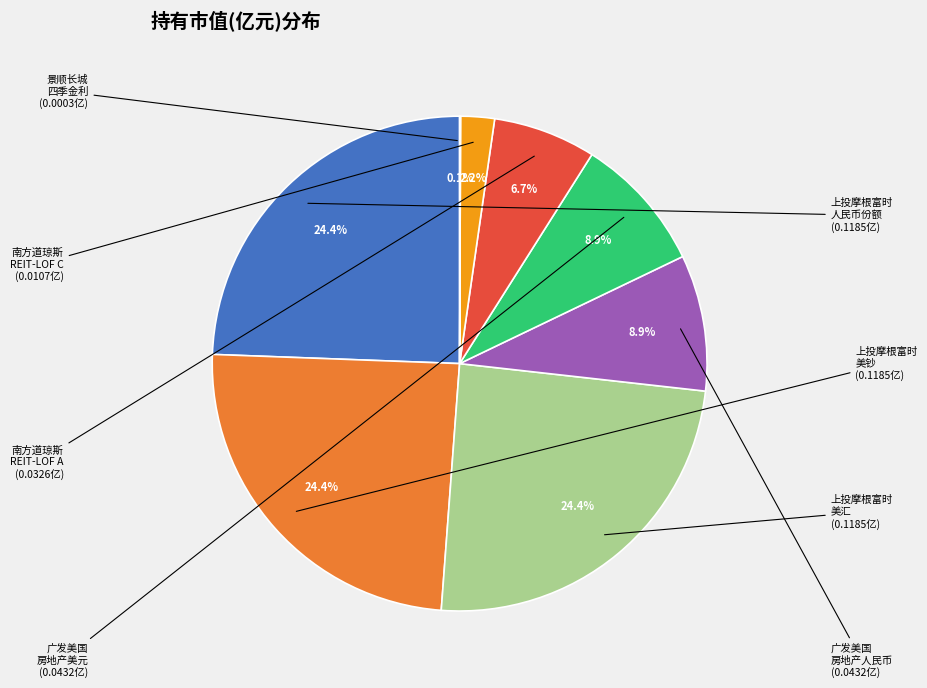

Is there a majority slice in this chart?

No